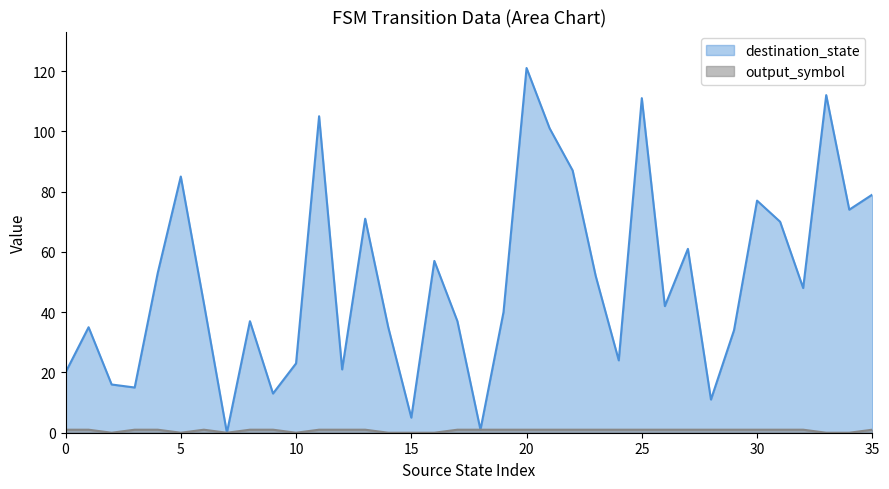

True or false: output_symbol and destination_state cross at least once.

False